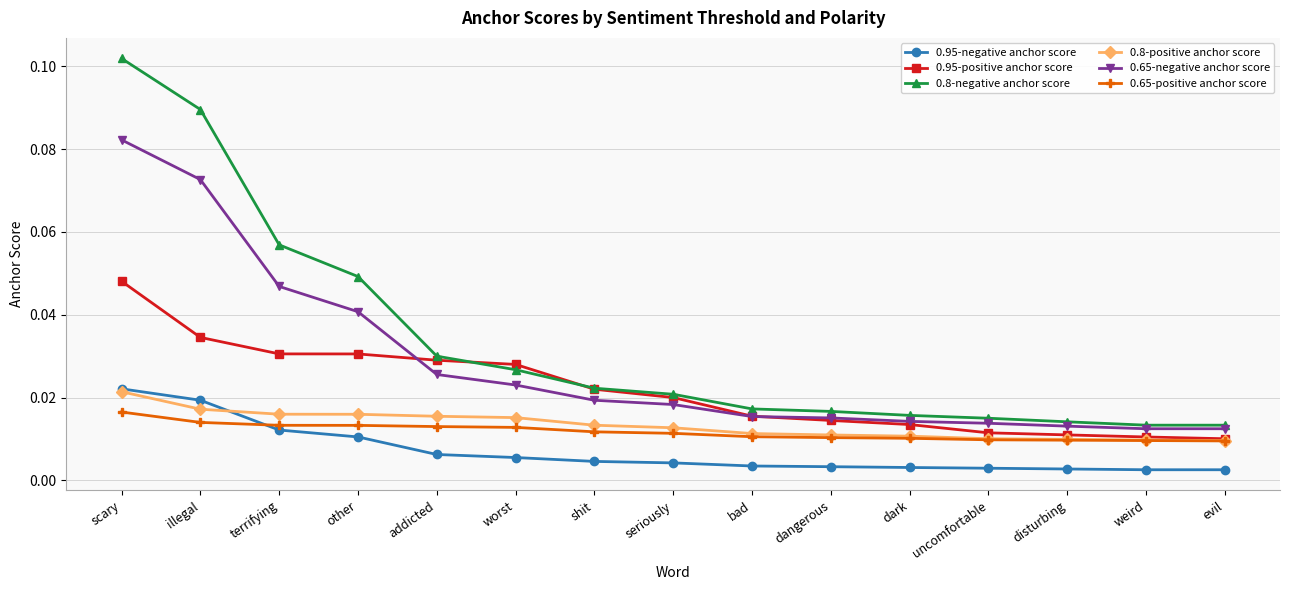

Does the chart display data point markers on the line(s)?

Yes